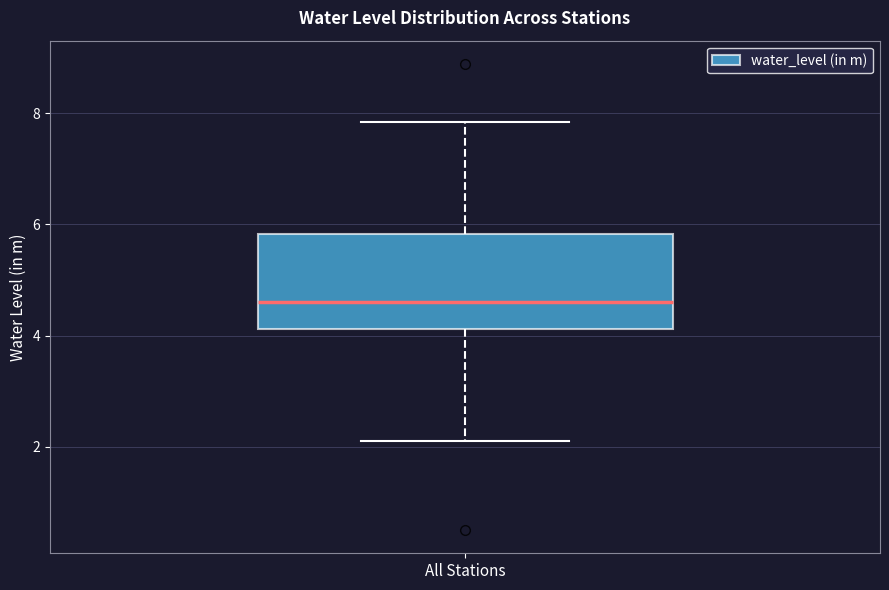

Transcribe this box plot: give where the median line is, the range the box spans, and where the two whiskers end, as read against the y-axis. The values are not printed on the chart, so give them approximately, as read against the axis.

median 4.6, box 4.2 to 5.8, whiskers 2.2 to 7.8